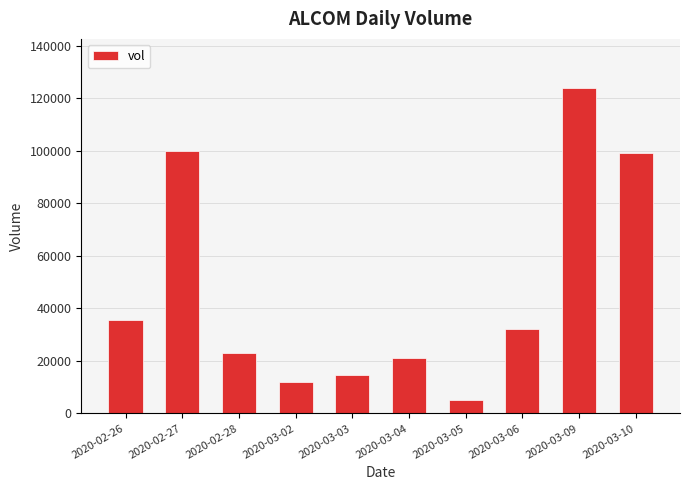

Reading left to right, what are all the values shown in this chart?

35400	100000	23000	12000	14600	21000	5000	32000	124000	99300